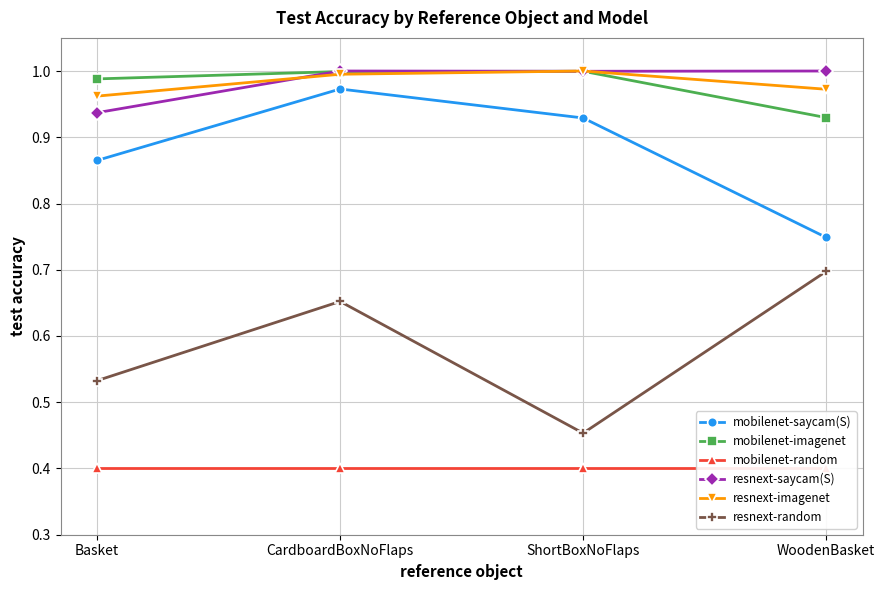

True or false: resnext-random and mobilenet-random cross at least once.

False